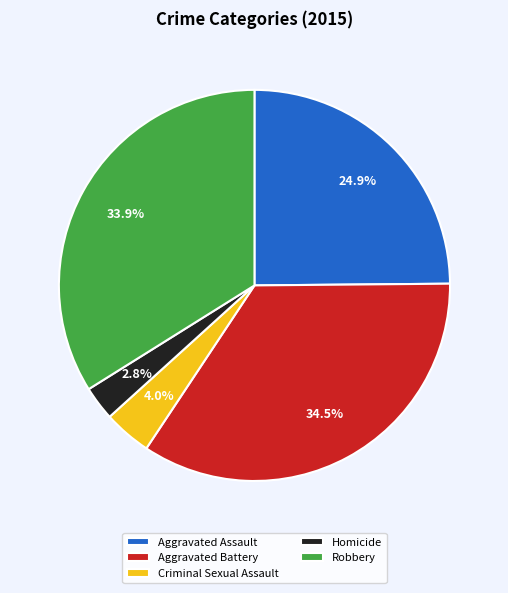

To the nearest percent, what is the average slice percentage?

20%